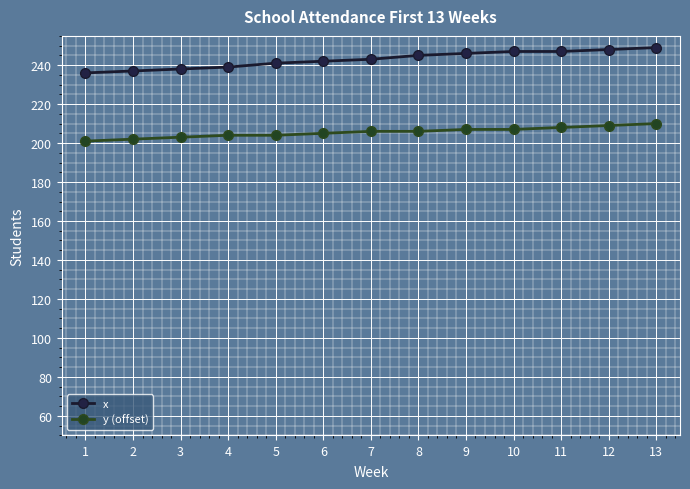

What is the greatest value displayed?

249